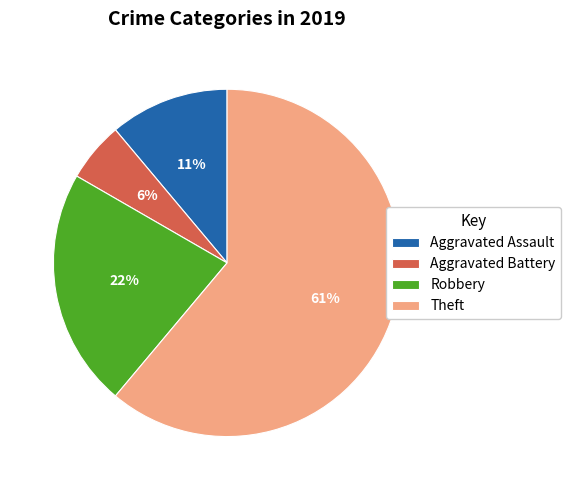

To the nearest percent, what portion does Theft represent?

61%